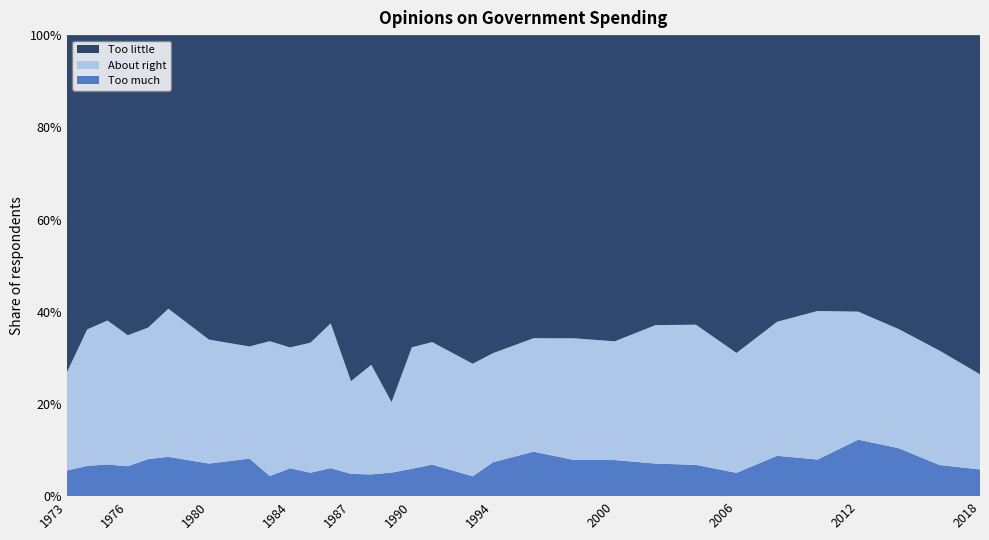

Reading left to right, transcribe all the data shown in this chart.

Too much: 0.1	0.1	0.1	0.1	0.1	0.1	0.1	0.1	0.0	0.1	0.1	0.1	0.0	0.0	0.1	0.1	0.1	0.0	0.1	0.1	0.1	0.1	0.1	0.1	0.1	0.1	0.1	0.1	0.1	0.1	0.1
About right: 0.2	0.3	0.3	0.3	0.3	0.3	0.3	0.2	0.3	0.3	0.3	0.3	0.2	0.2	0.2	0.3	0.3	0.2	0.2	0.2	0.3	0.3	0.3	0.3	0.3	0.3	0.3	0.3	0.3	0.2	0.2
Too little: 0.7	0.6	0.6	0.7	0.6	0.6	0.7	0.7	0.7	0.7	0.7	0.6	0.8	0.7	0.8	0.7	0.7	0.7	0.7	0.7	0.7	0.7	0.6	0.6	0.7	0.6	0.6	0.6	0.6	0.7	0.7